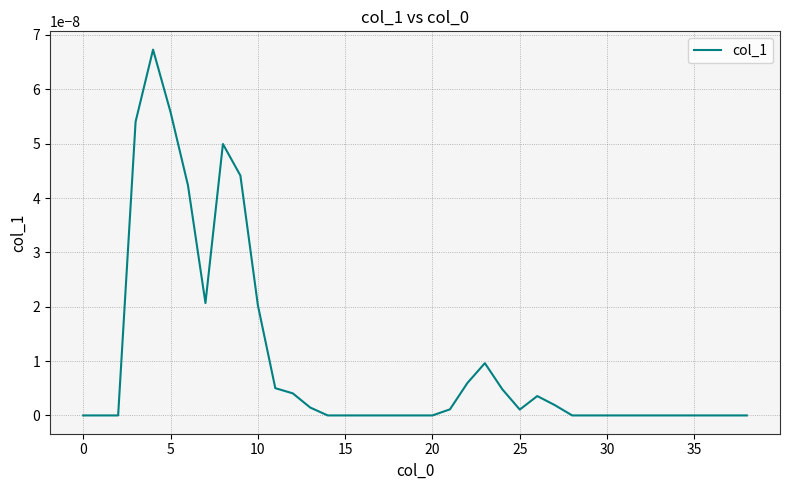

What is the label of the 39th point from the left?

38